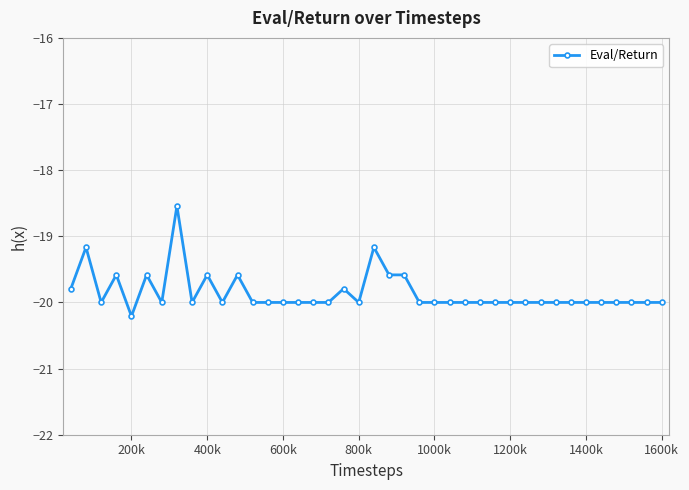

What is the difference between the maximum and minimum values?

1.7